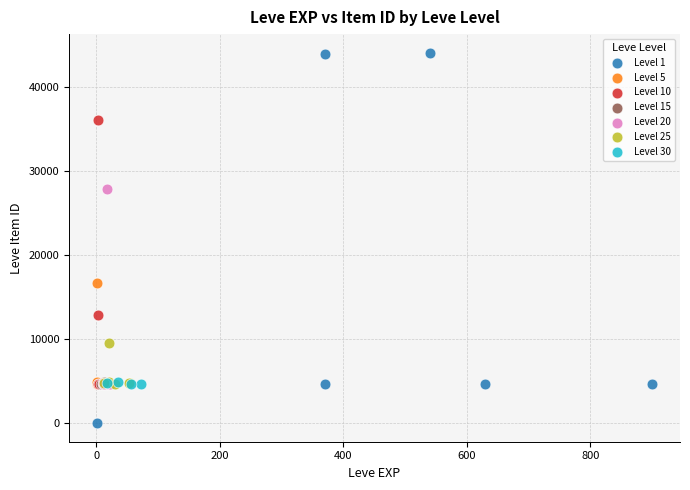

Which series reaches the minimum Y coordinate?

Level 1